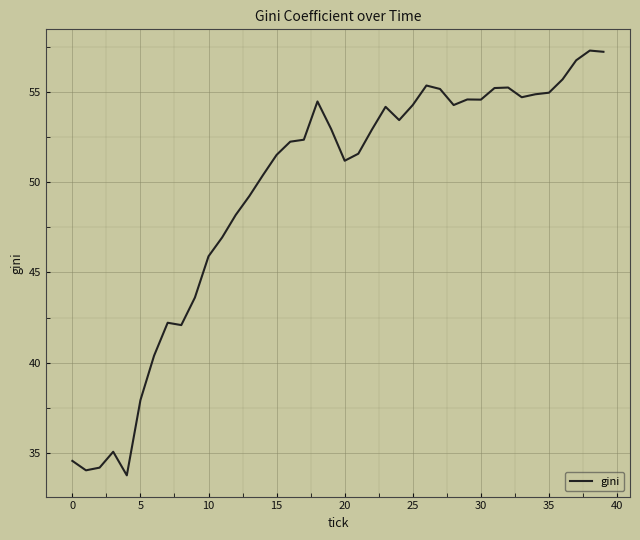

What is the smallest value displayed?

33.8